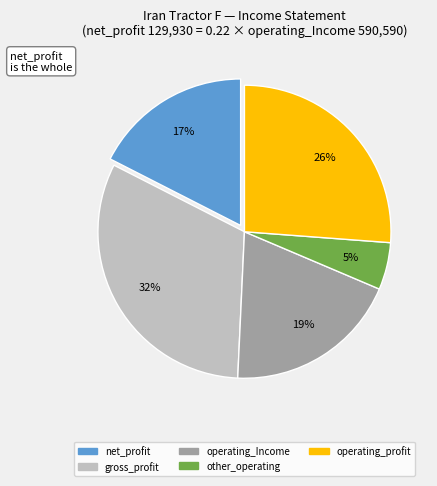

Does any single category account for the majority?

No